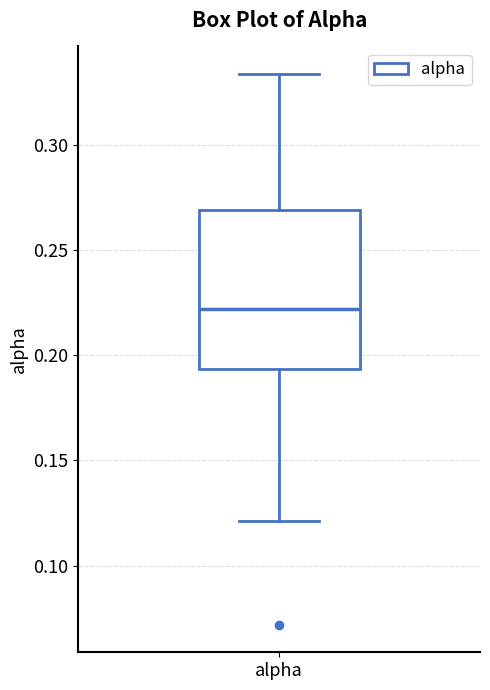

Transcribe this box plot: give where the median line is, the range the box spans, and where the two whiskers end, as read against the y-axis. The values are not printed on the chart, so give them approximately, as read against the axis.

median 0.220, box 0.195 to 0.270, whiskers 0.120 to 0.335